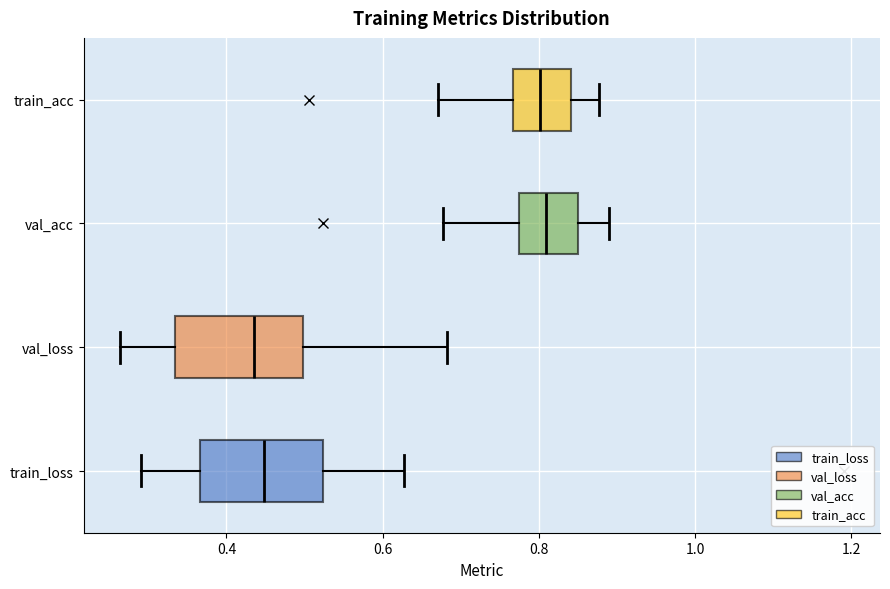

Reading bottom to top, transcribe this box plot: for each box, give where its median line is, the range the box spans, and where its two whiskers end, as read against the x-axis. The values are not printed on the chart, so give them approximately, as read against the axis.

train_loss: median 0.44, box 0.36 to 0.52, whiskers 0.30 to 0.62
val_loss: median 0.44, box 0.34 to 0.50, whiskers 0.26 to 0.68
val_acc: median 0.80, box 0.78 to 0.86, whiskers 0.68 to 0.90
train_acc: median 0.80, box 0.76 to 0.84, whiskers 0.68 to 0.88